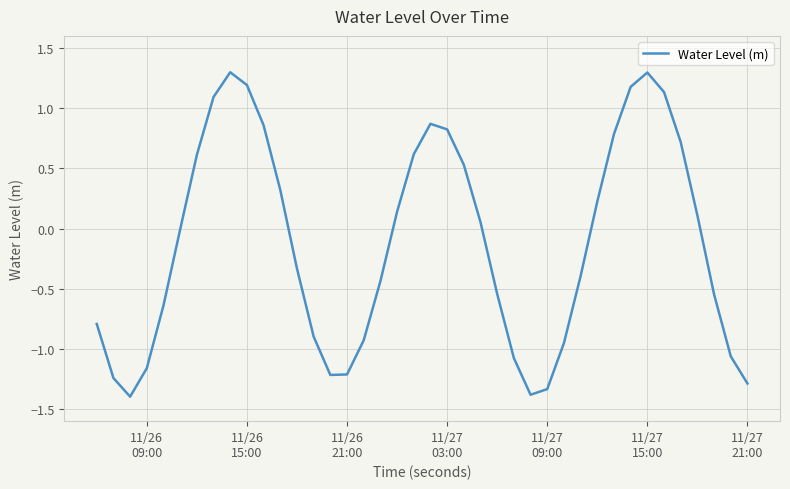

What is the maximum value shown in the chart?

1.3